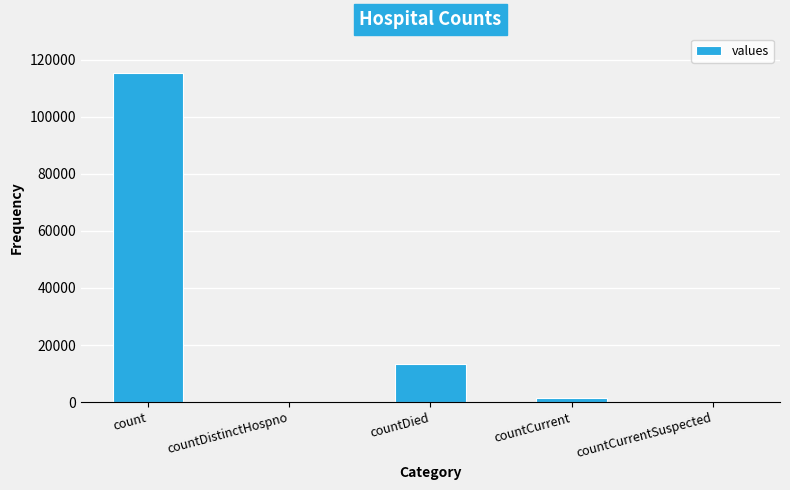

Count the number of data series in this chart.

1